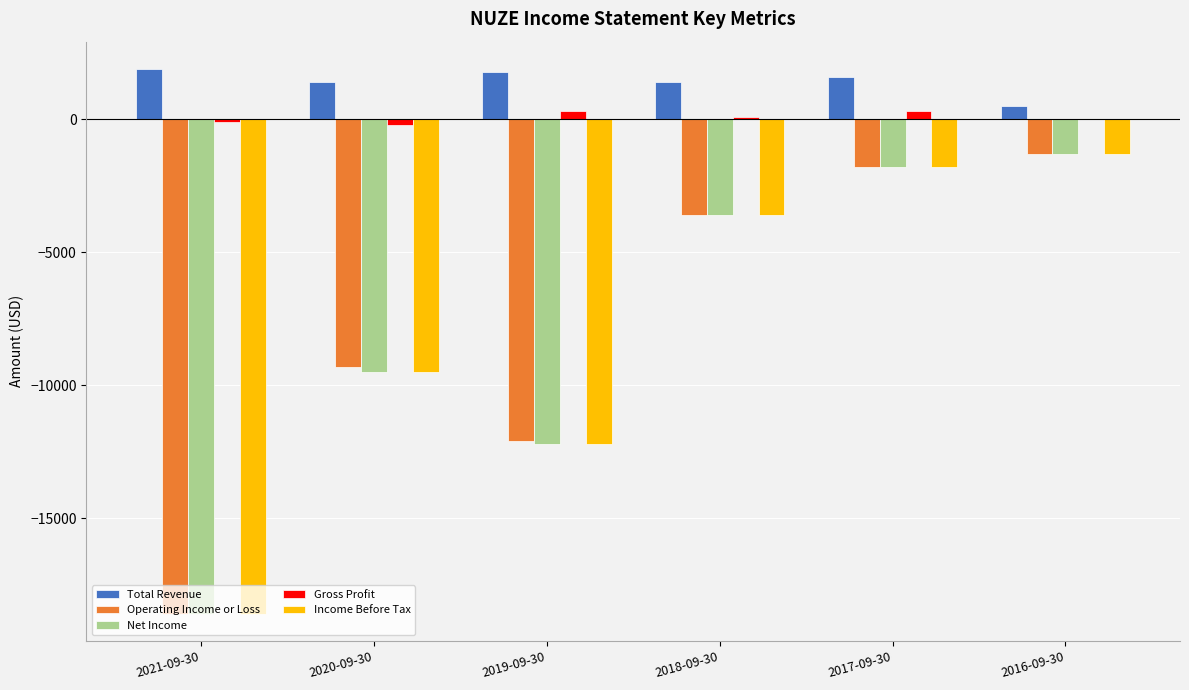

Which series changed the most between 2021-09-30 and 2020-09-30?

Operating Income or Loss